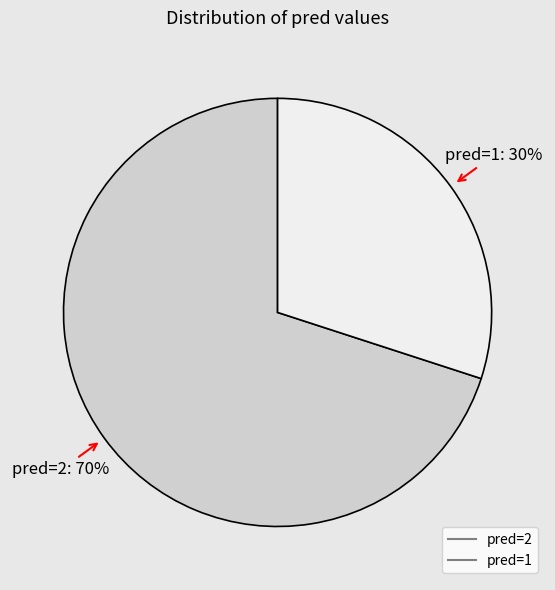

To the nearest percent, what is the average slice percentage?

50%